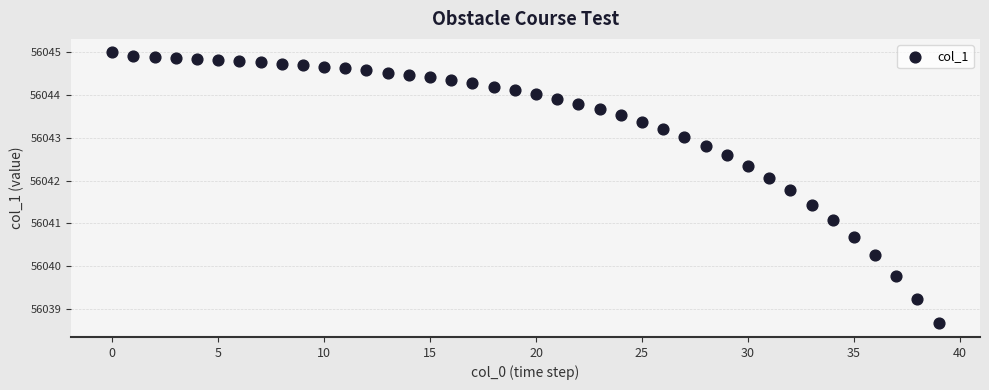

What is the range of Y values (max minus min)?

6.3